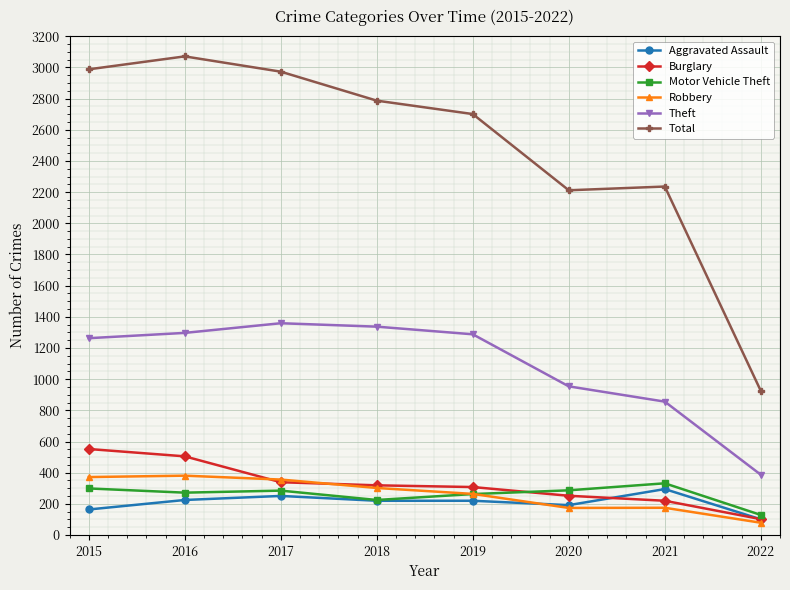

What is the minimum value for Aggravated Assault?

101